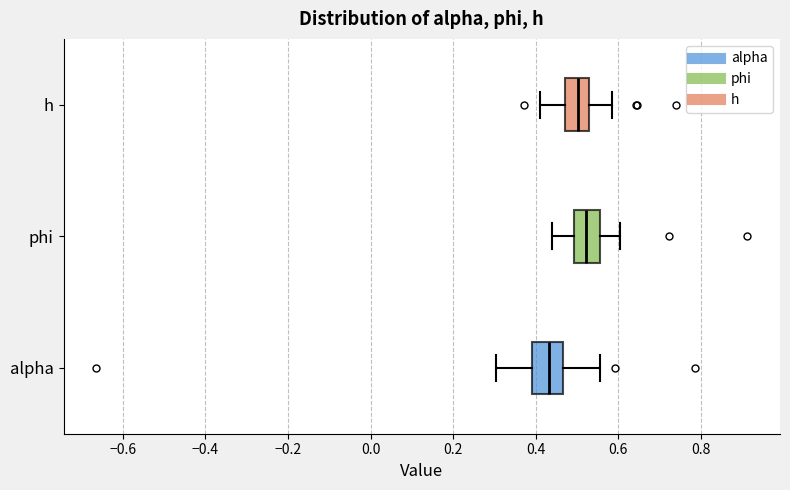

Reading bottom to top, read every box against the x-axis: the position of its median line, the range the box covers, and the ends of its whiskers. The values are not printed on the chart, so give them approximately, as read against the axis.

alpha: median 0.44, box 0.40 to 0.46, whiskers 0.30 to 0.56
phi: median 0.52, box 0.50 to 0.56, whiskers 0.44 to 0.60
h: median 0.50, box 0.48 to 0.54, whiskers 0.42 to 0.58